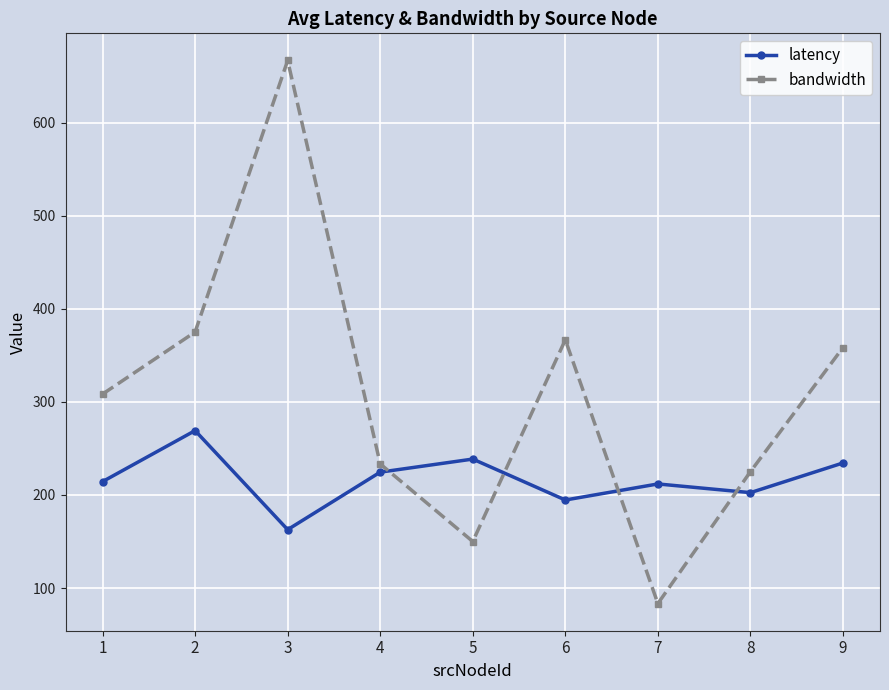

True or false: latency and bandwidth intersect in this chart.

True